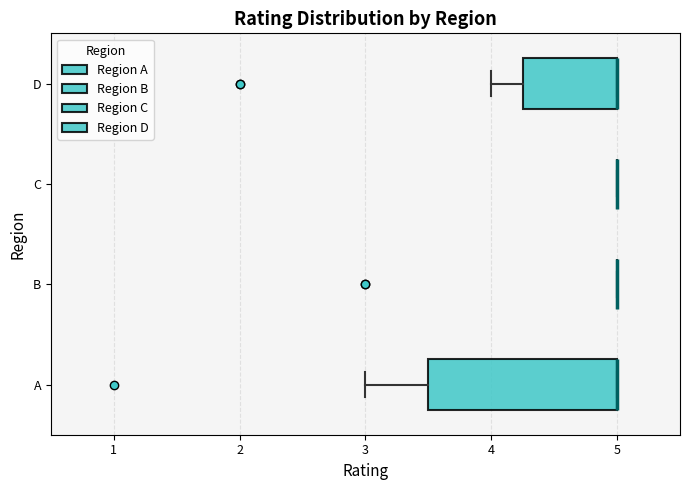

Where is the left edge of the box for D on the x-axis? The values are not printed on the chart, so give them approximately, as read against the axis.

4.3